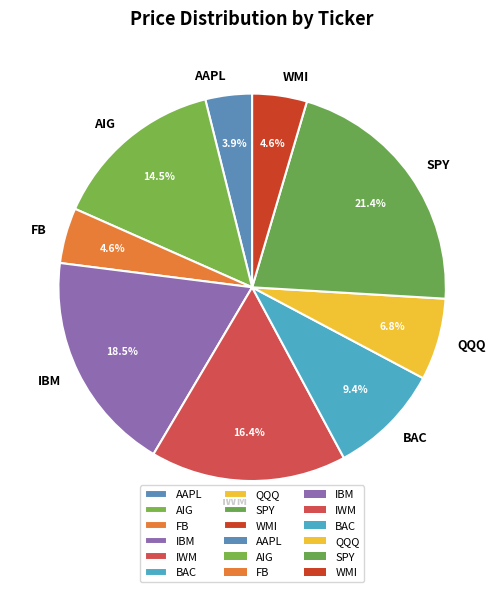

Which category has the biggest portion of the pie?

SPY